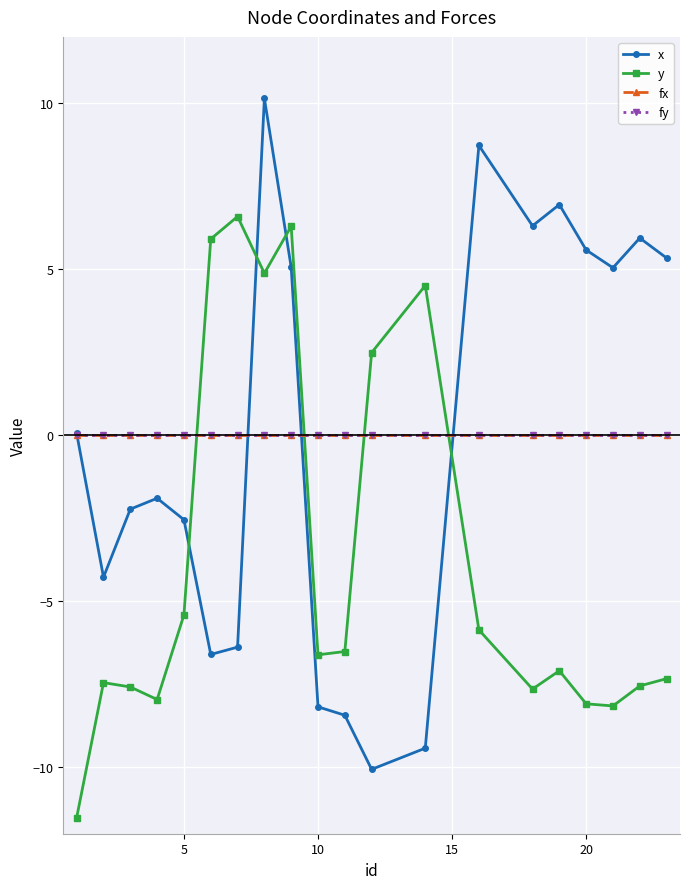

How many intersections are there between fy and x?

4